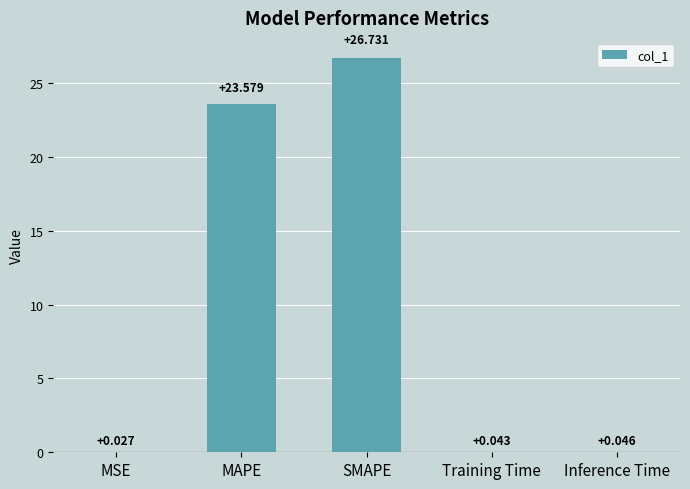

Where is the data nearest to the value 13?

MAPE